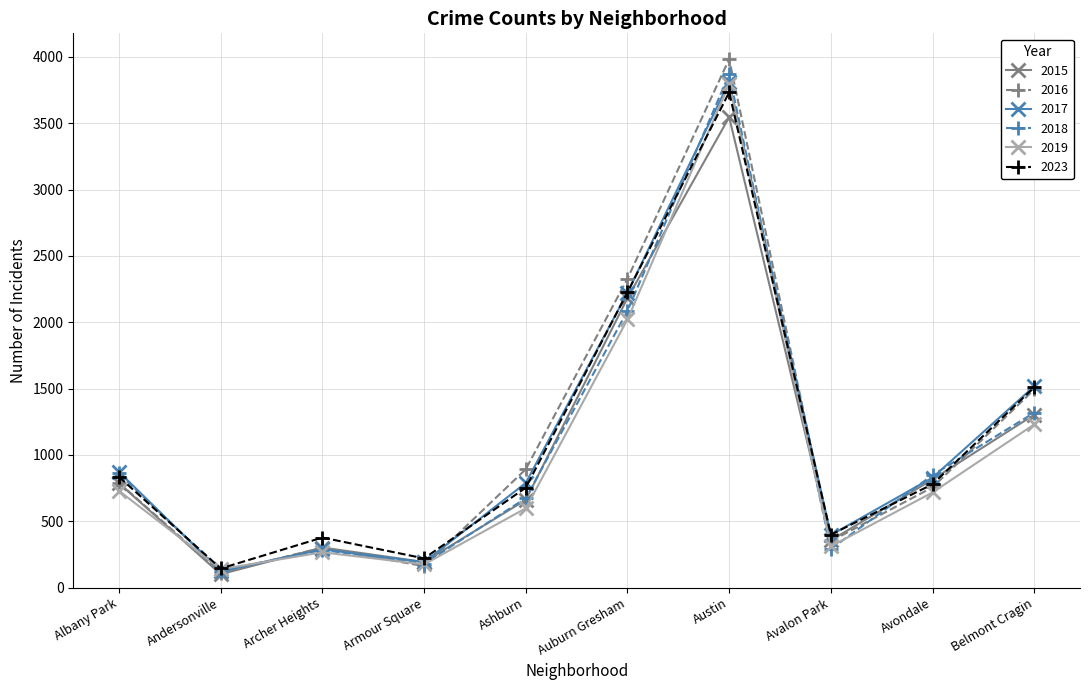

What is the label of the 4th point from the right?

Austin